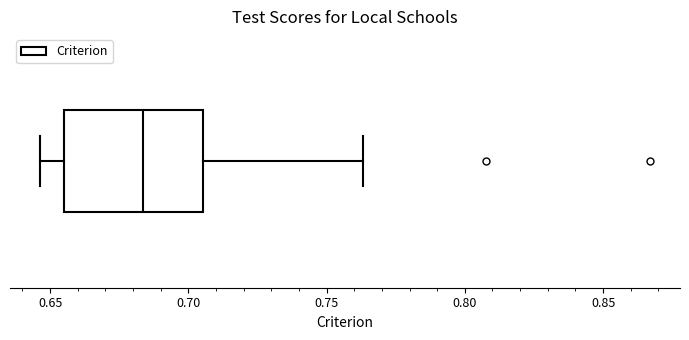

Transcribe this box plot: give where the median line is, the range the box spans, and where the two whiskers end, as read against the x-axis. The values are not printed on the chart, so give them approximately, as read against the axis.

median 0.685, box 0.655 to 0.705, whiskers 0.645 to 0.765